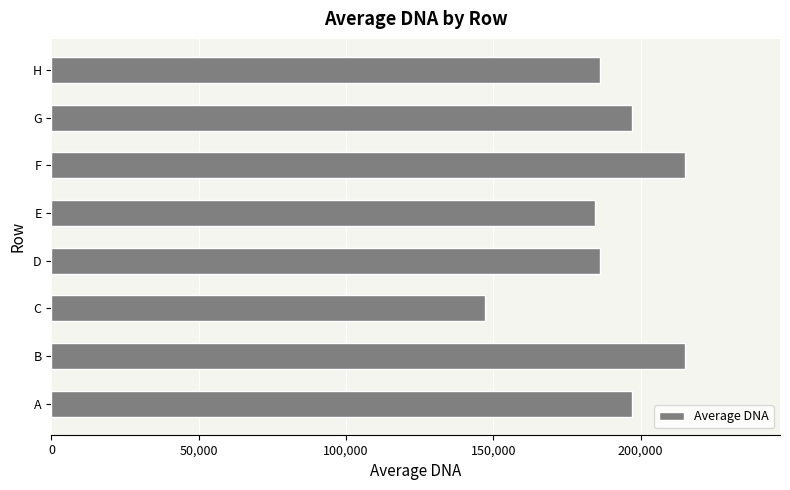

What is the difference between the second highest and second lowest values?

30491